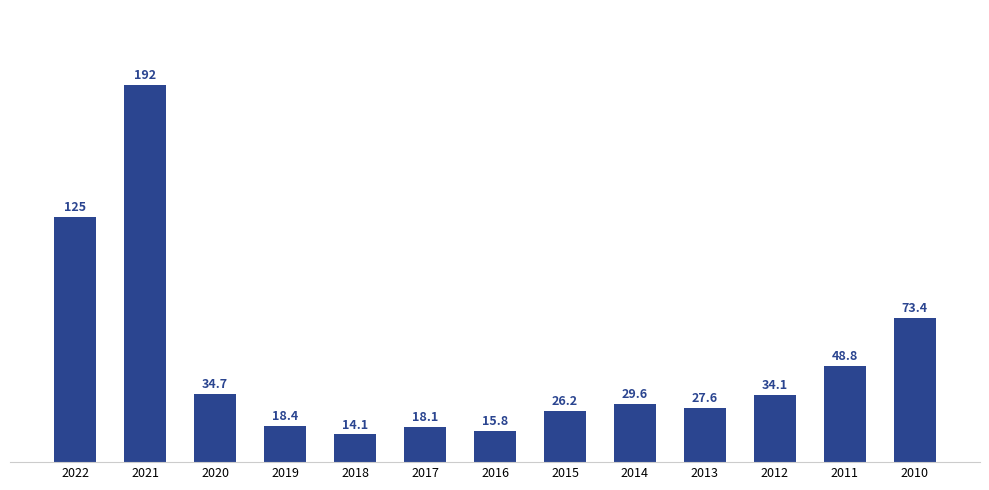

True or false: the data shows 29.6 at 2014.

True